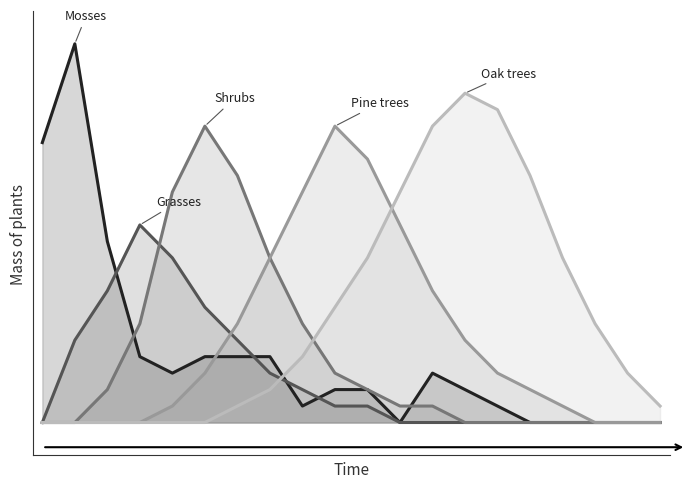

Read the Grasses value at 1.

5